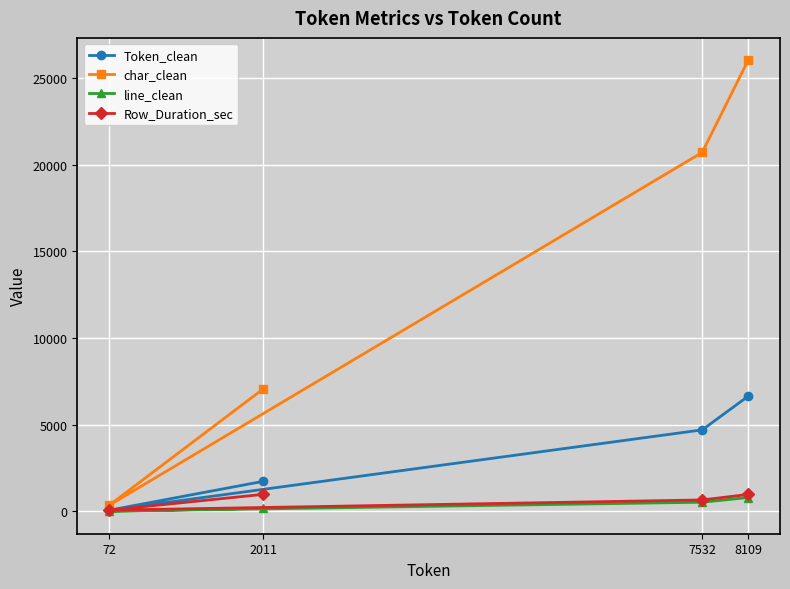

The value of Row_Duration_sec at 2011 is 565.0. True or false?

False